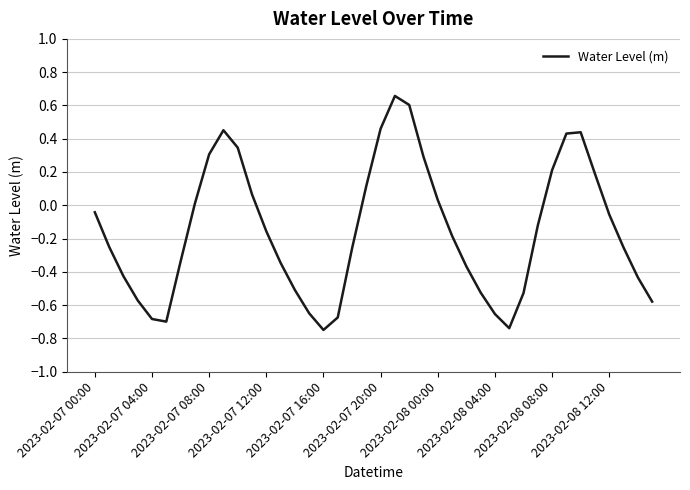

What is the sum of all values?

-6.2